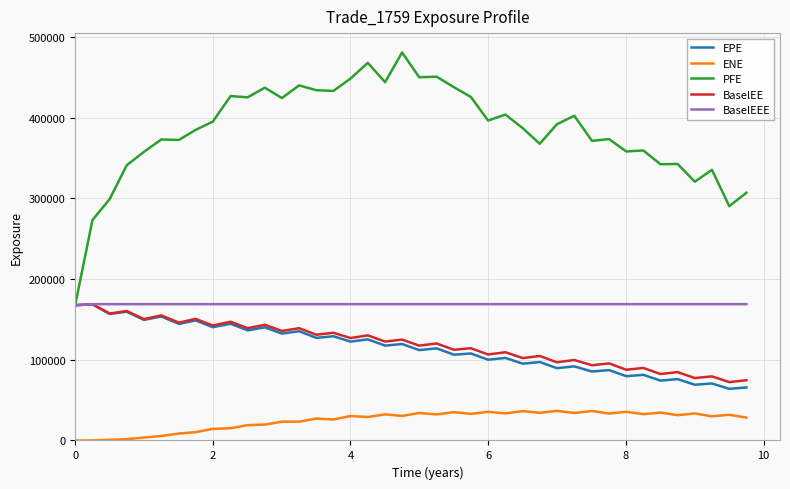

Which series has the largest range (max minus min)?

PFE